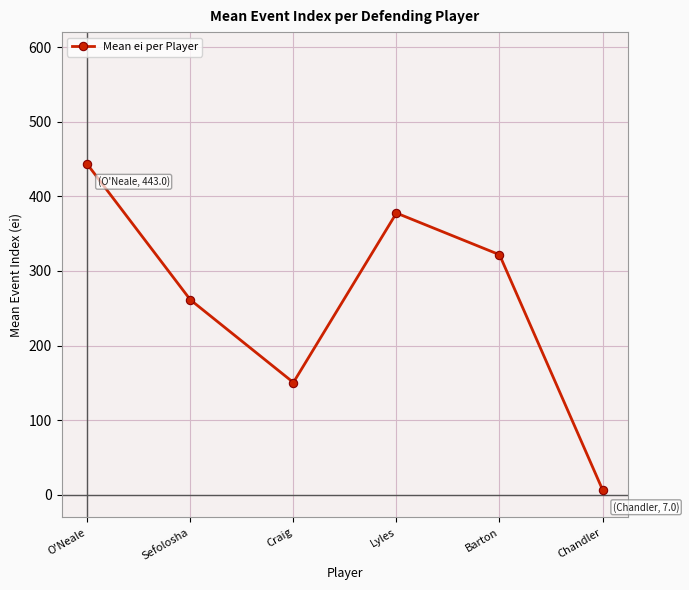

Which label corresponds to the largest value in the chart?

O'Neale